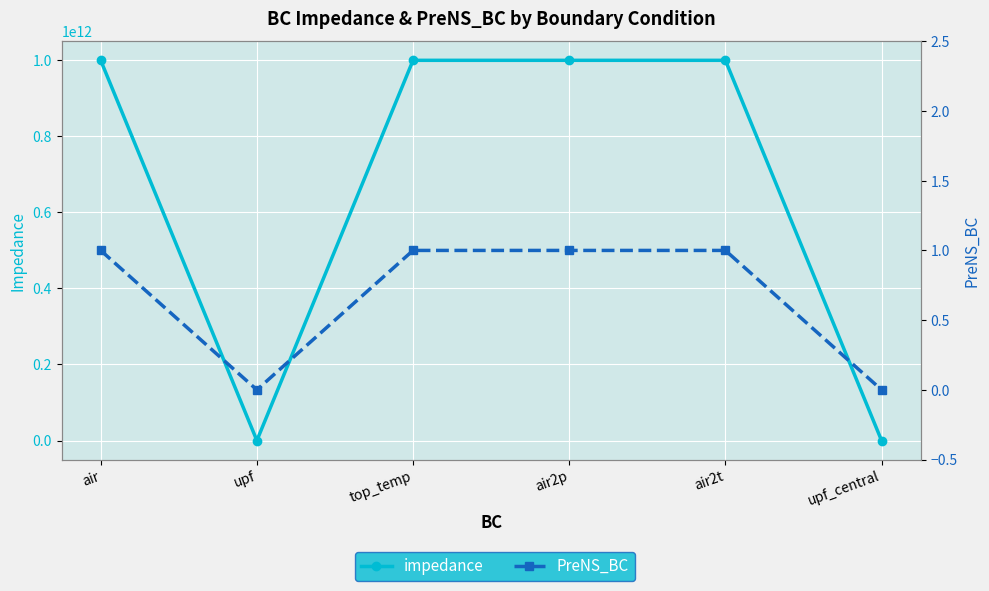

What is the highest value of the impedance series?

1000000000000